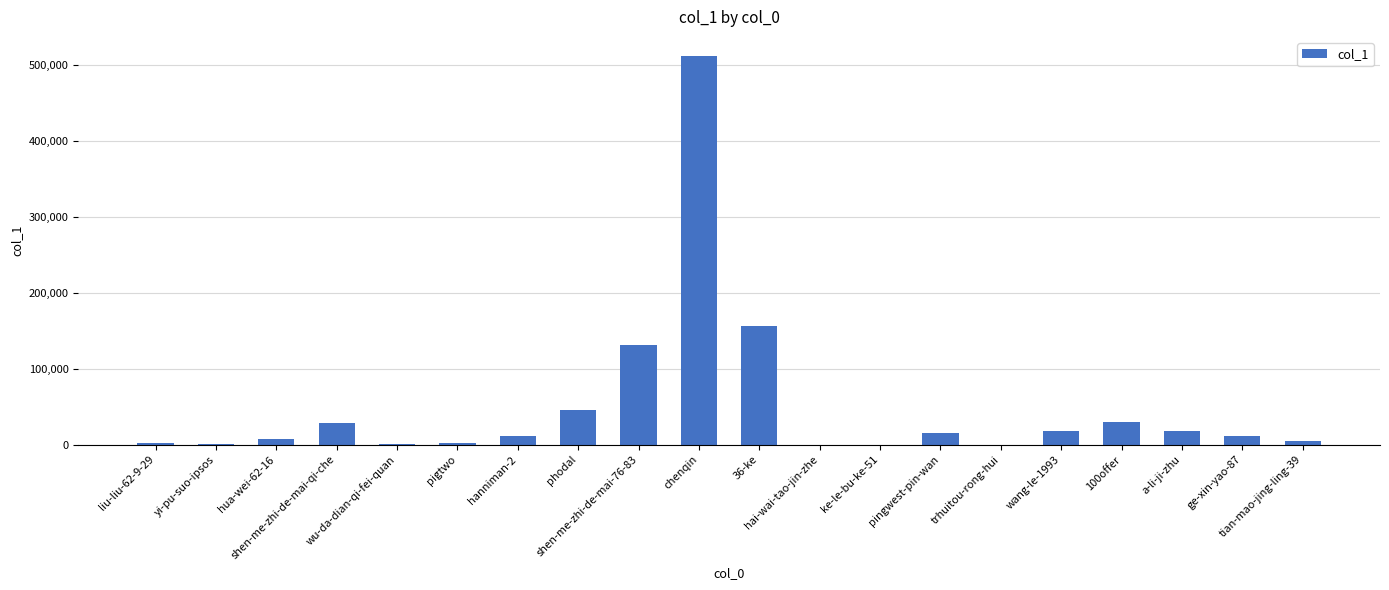

What is the sum of all values?

996369